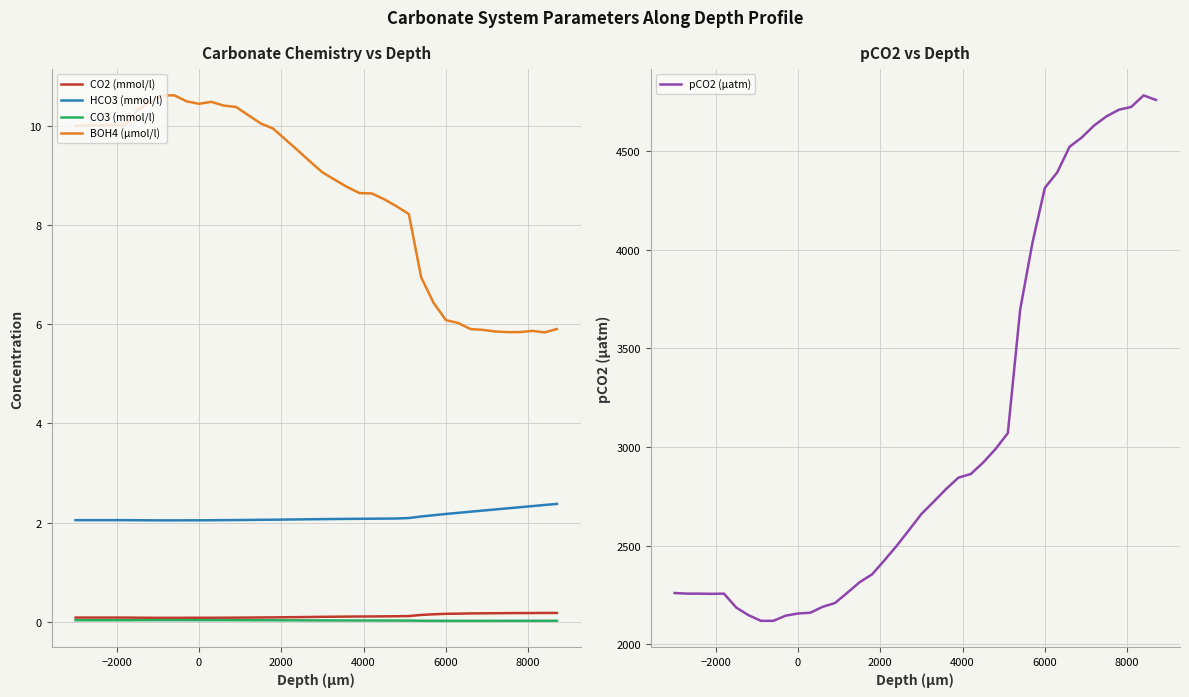

True or false: CO3 (mmol/l) has a value of 0.0 at 6000.

True